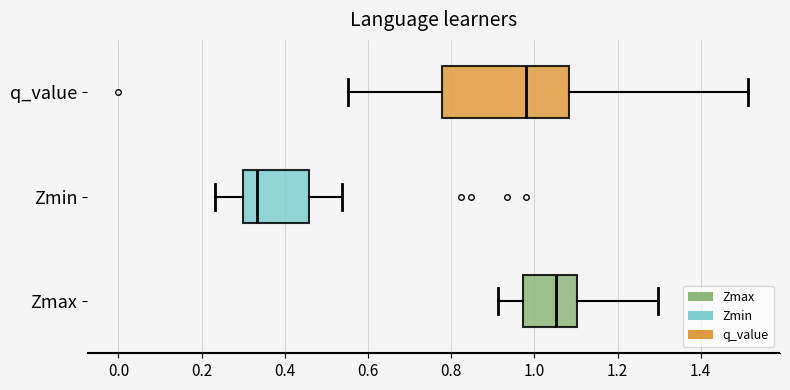

Comparing the boxes themselves (not the whiskers), which one is the widest?

q_value